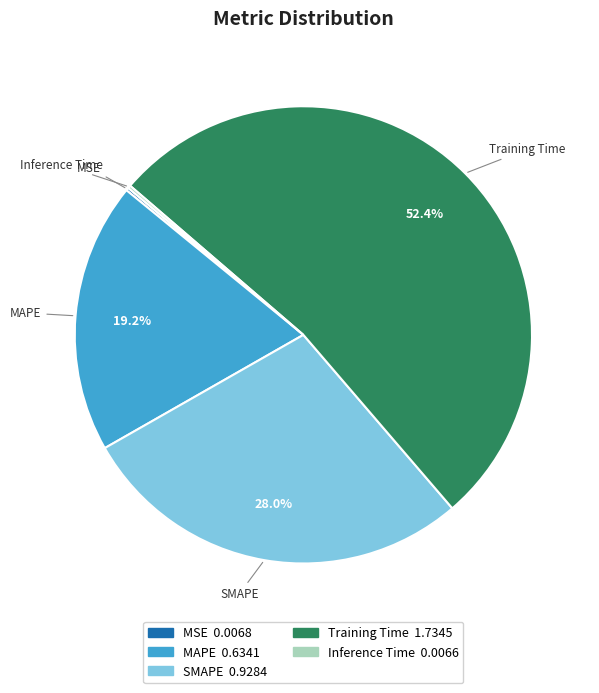

What percentage is the MAPE slice, to the nearest percent?

19%